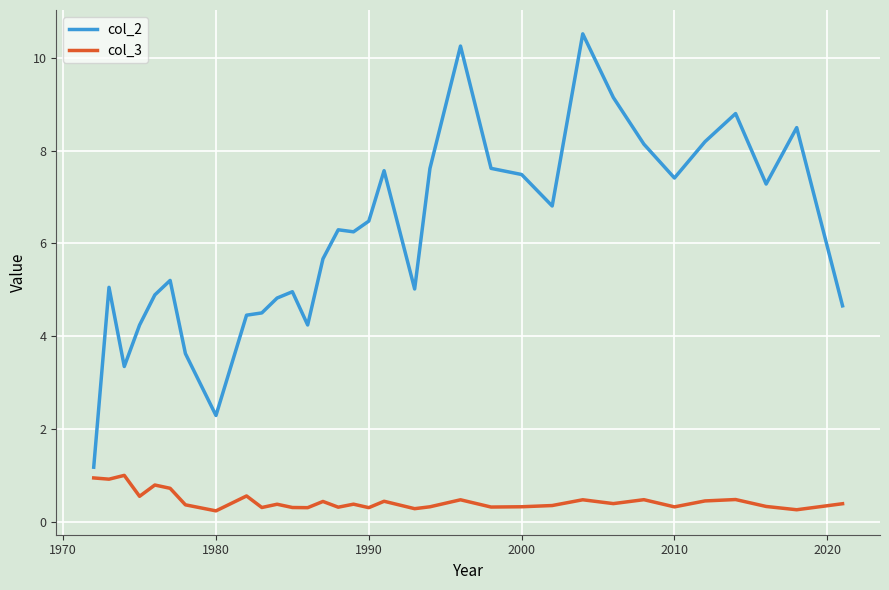

True or false: col_2 and col_3 cross at least once.

False